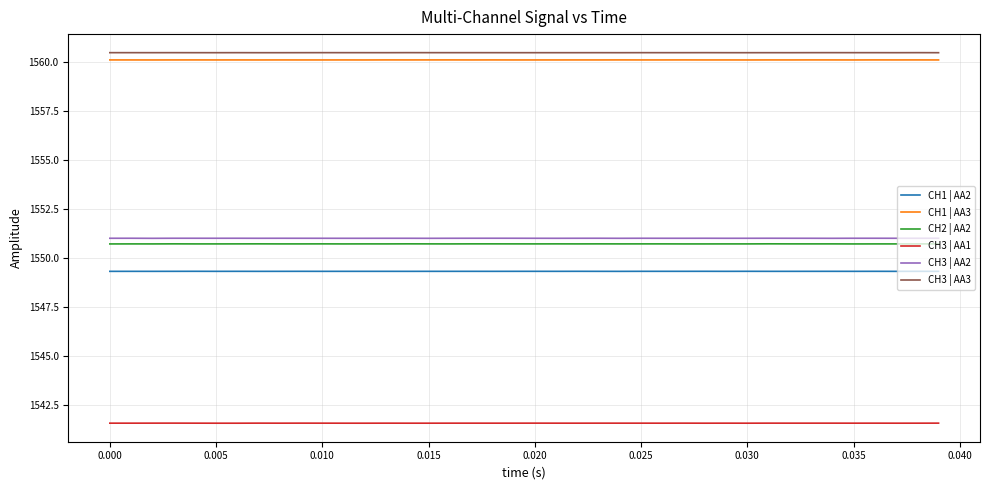

What are all the series names shown in the legend?

CH1 | AA2, CH1 | AA3, CH2 | AA2, CH3 | AA1, CH3 | AA2, CH3 | AA3